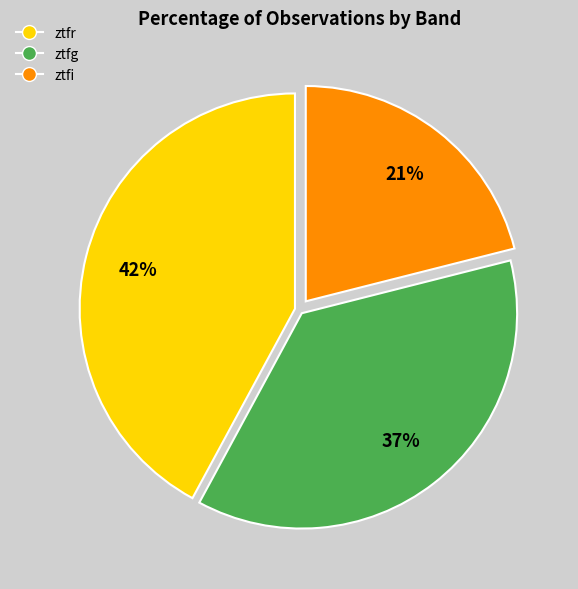

How many slices are in this pie chart?

3